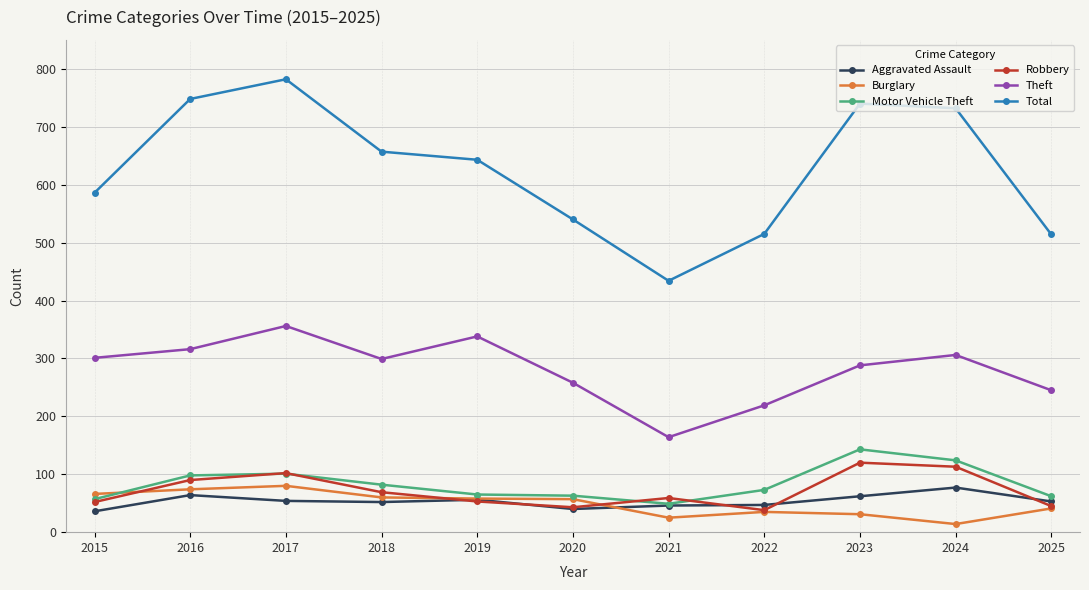

Is this an area chart (filled region under the line)?

No